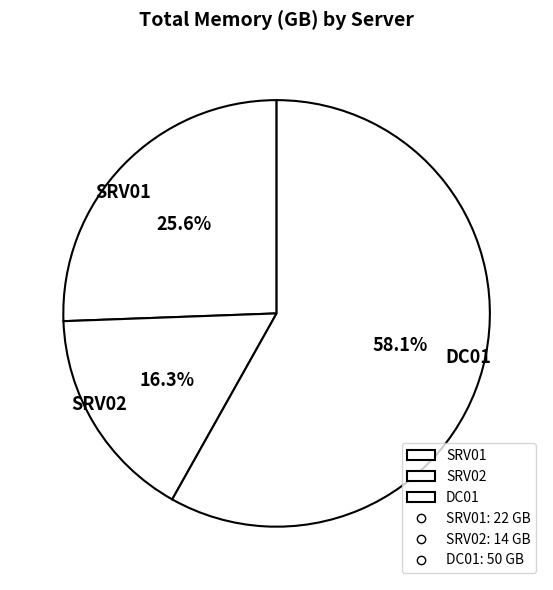

The DC01 slice represents 58% of the pie. True or false?

True